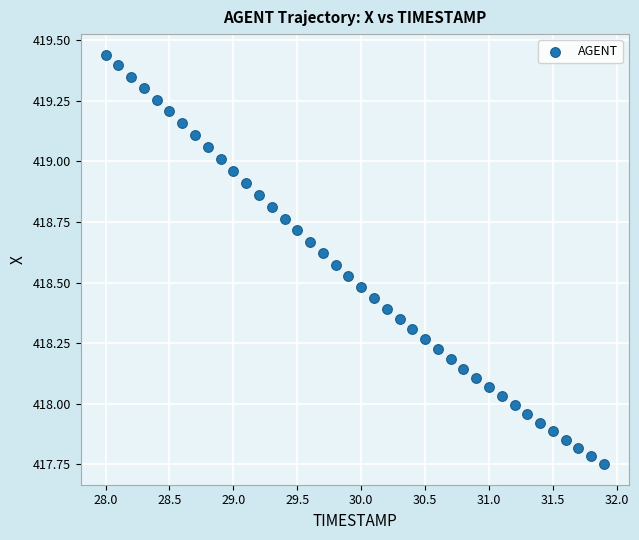

What is the range of Y values (max minus min)?

1.7